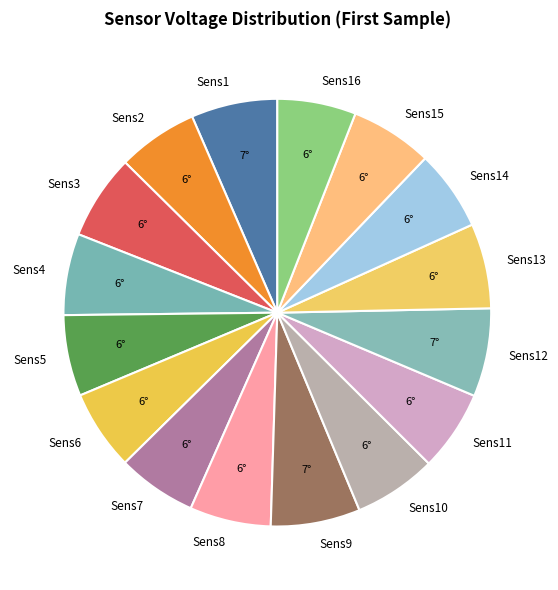

Is the sum of Sens7 and Sens12 greater than half?

No